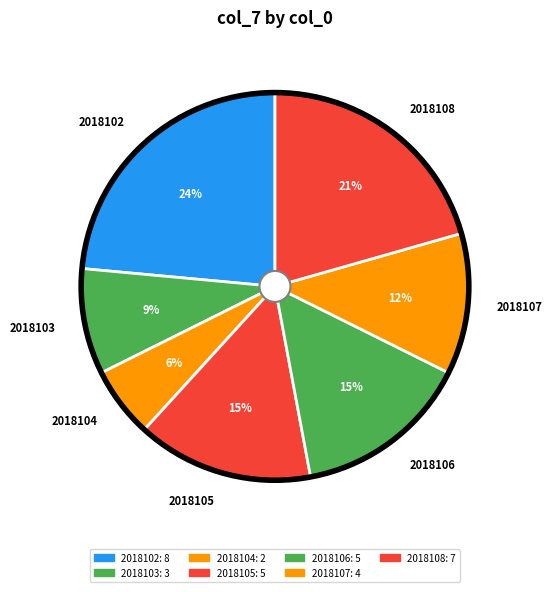

Does any single category account for the majority?

No